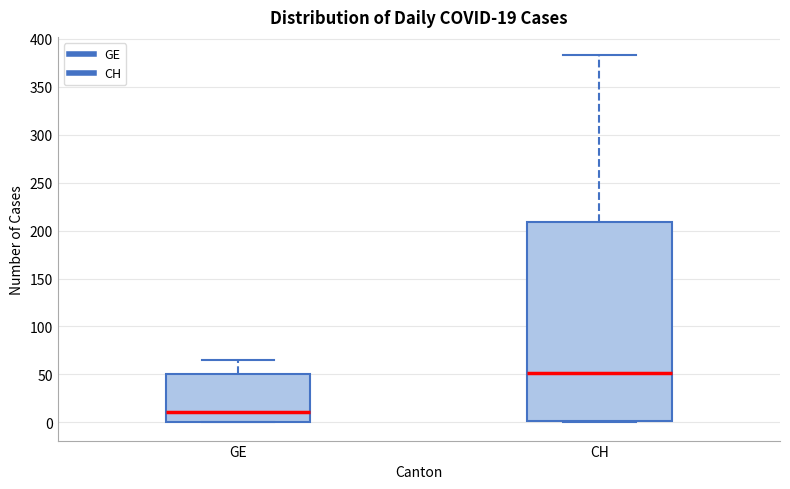

Which box has the highest median line?

CH